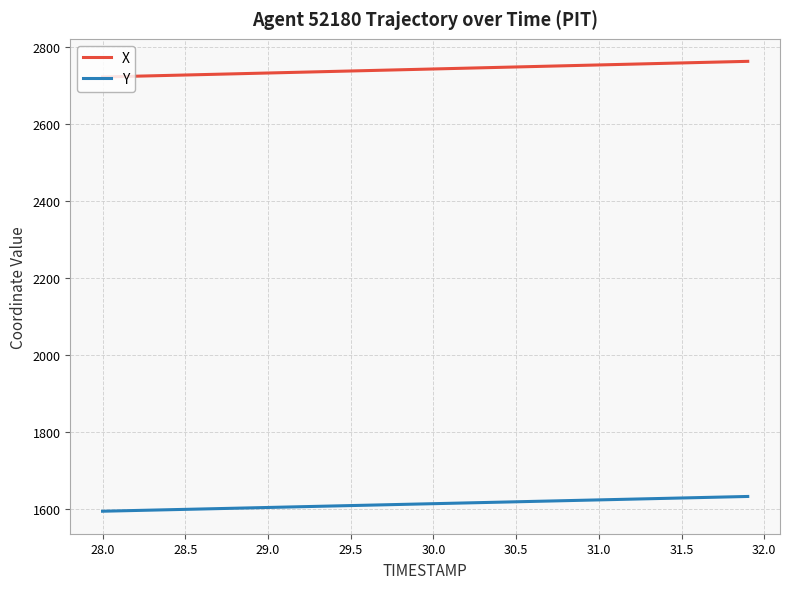

What is the highest value of the Y series?

1633.6